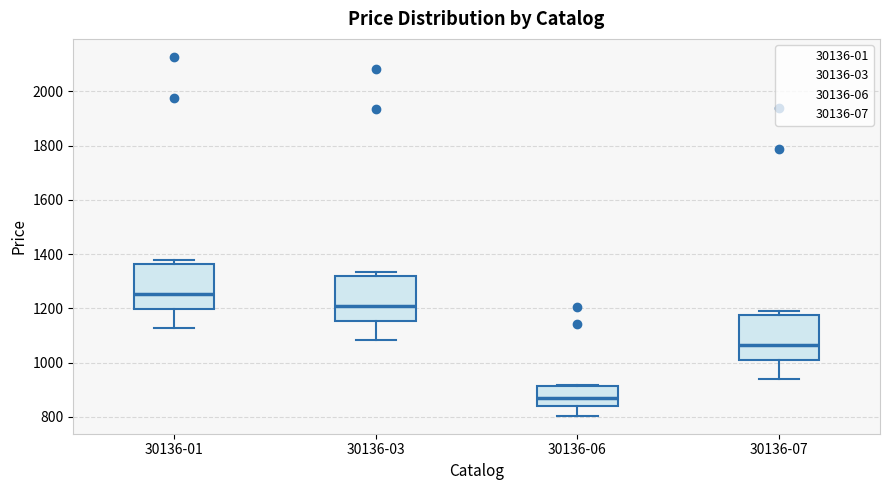

Where is the lower edge of the box for 30136-03 on the y-axis? The values are not printed on the chart, so give them approximately, as read against the axis.

1160